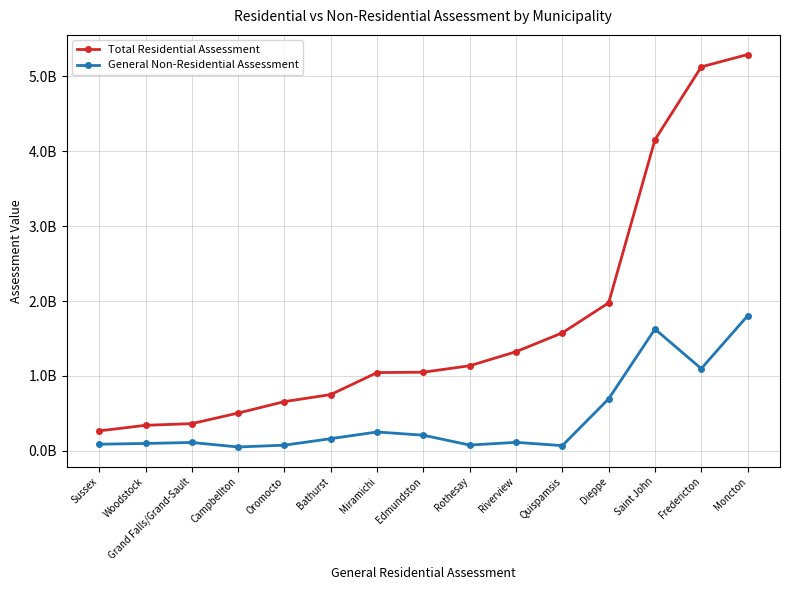

What are all the series names shown in the legend?

Total Residential Assessment, General Non-Residential Assessment